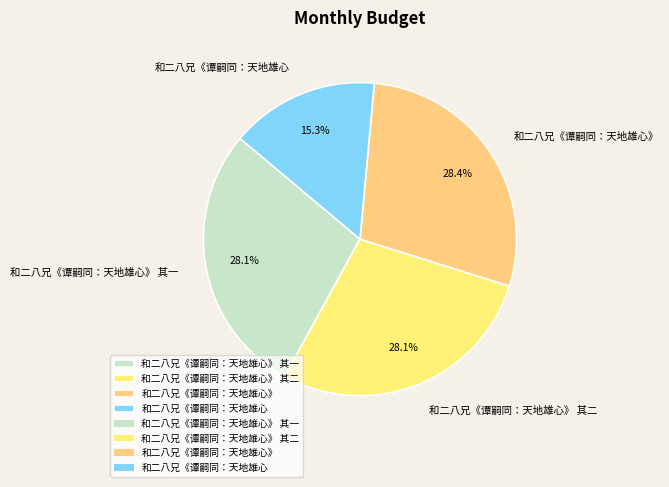

What is the smallest slice in the pie chart?

和二八兄《谭嗣同：天地雄心